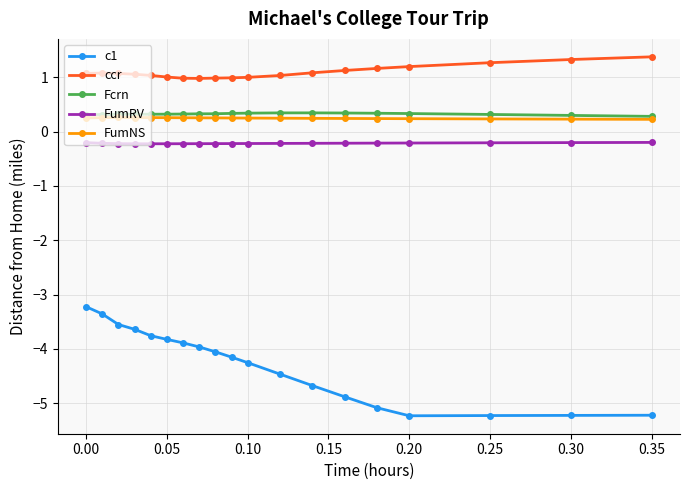

Count the number of categories in the chart.

19